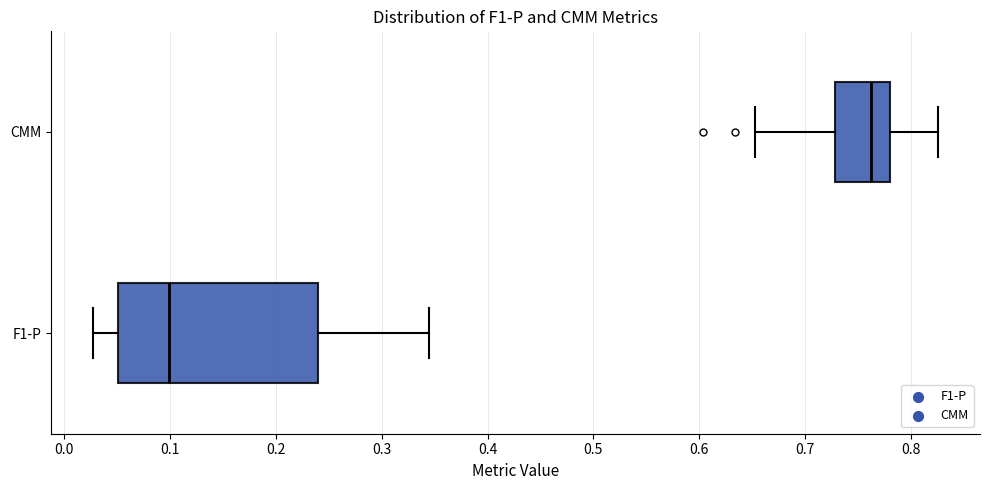

Reading bottom to top, read every box against the x-axis: the position of its median line, the range the box covers, and the ends of its whiskers. The values are not printed on the chart, so give them approximately, as read against the axis.

F1-P: median 0.10, box 0.05 to 0.24, whiskers 0.03 to 0.34
CMM: median 0.76, box 0.73 to 0.78, whiskers 0.65 to 0.83